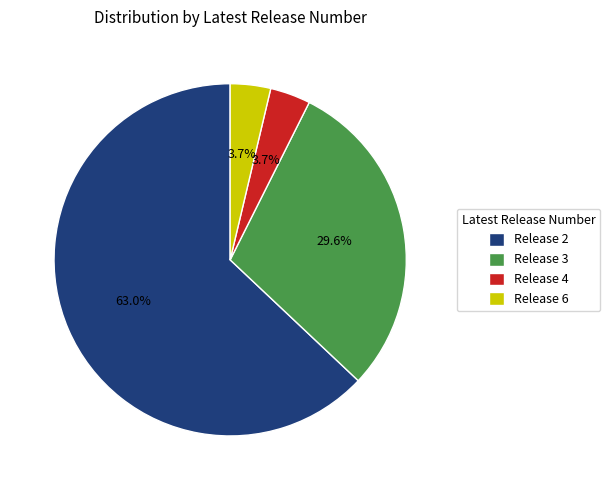

Count the number of slices in the pie.

4